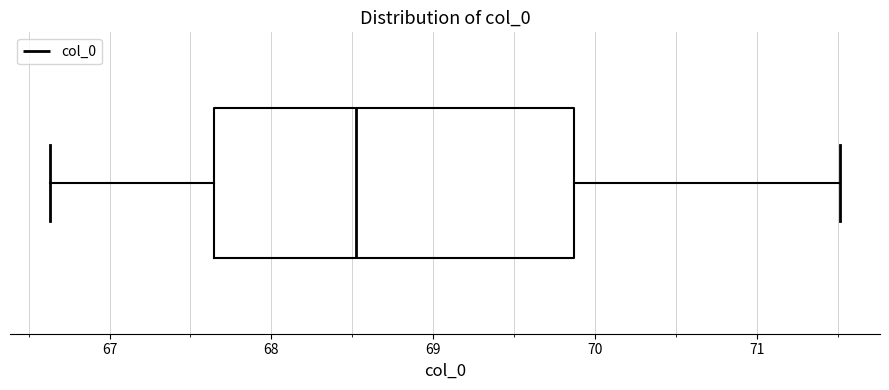

Where does the left whisker of the box end on the x-axis? The values are not printed on the chart, so give them approximately, as read against the axis.

66.6